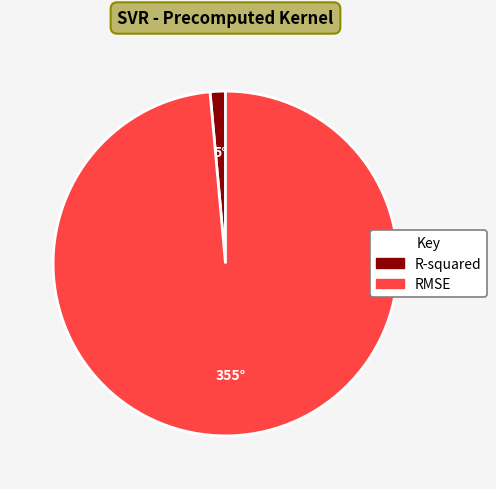

Count the number of slices in the pie.

2